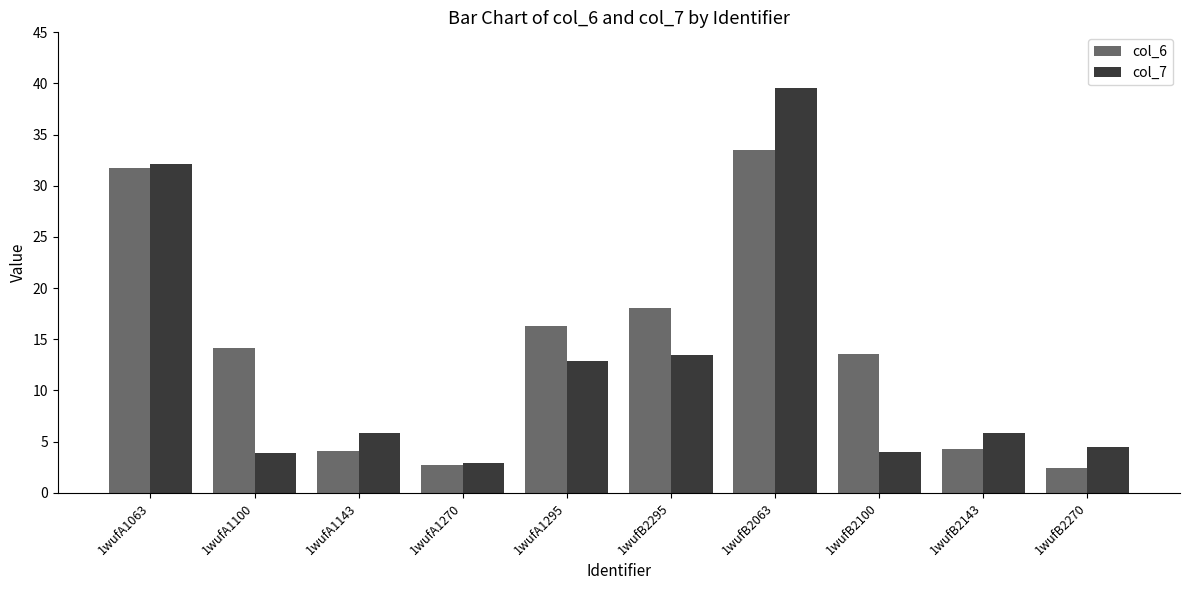

Which series has the largest range (max minus min)?

col_7